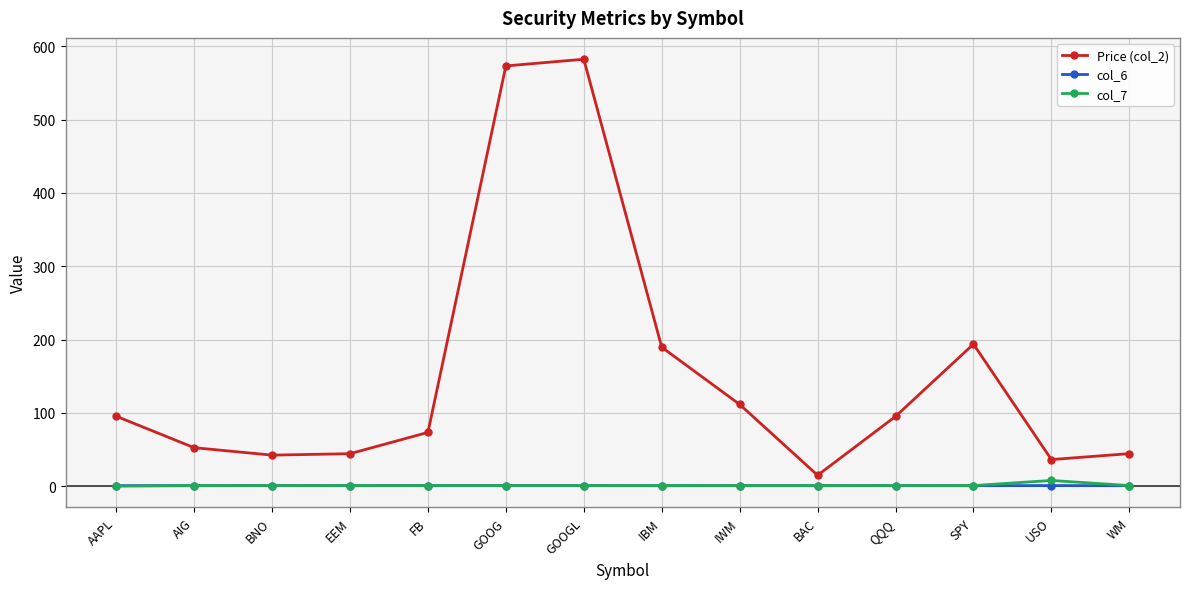

True or false: Price (col_2) and col_7 cross at least once.

False